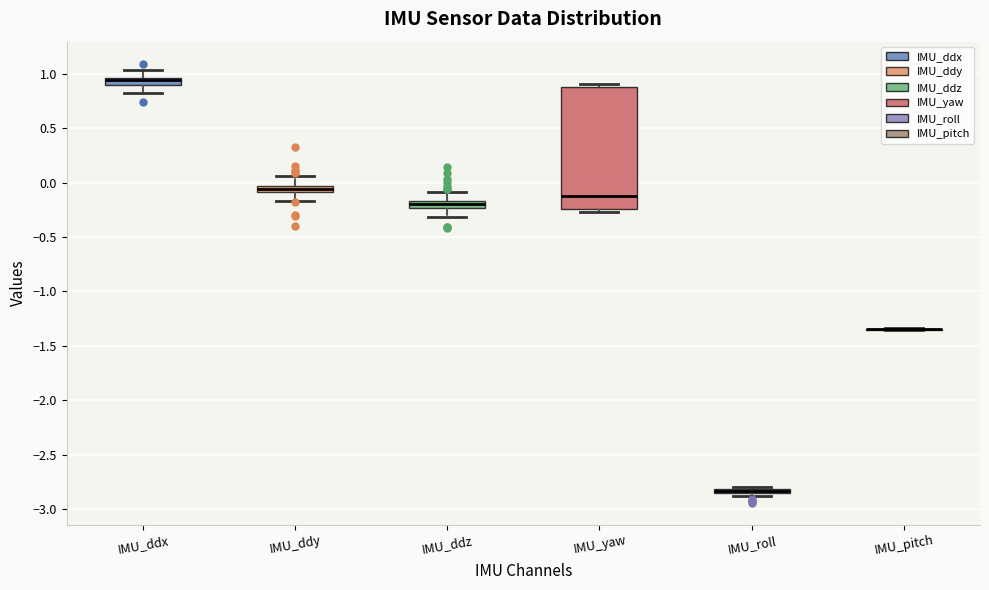

Where is the lower edge of the box for IMU_ddx on the y-axis? The values are not printed on the chart, so give them approximately, as read against the axis.

0.90